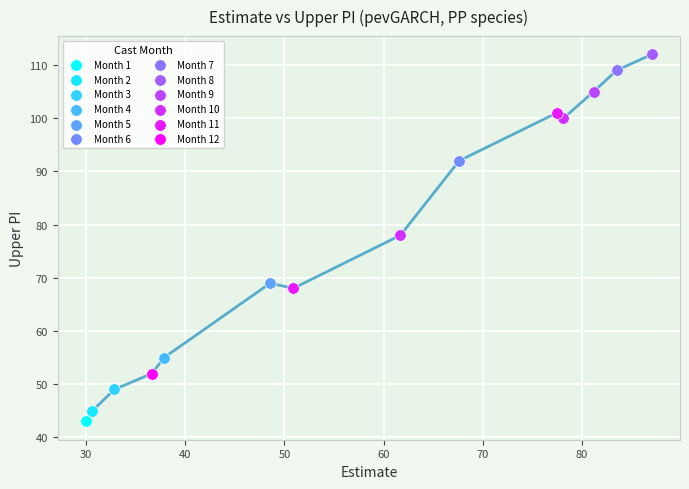

What are all the series names shown in the legend?

Month 1, Month 2, Month 3, Month 4, Month 5, Month 6, Month 7, Month 8, Month 9, Month 10, Month 11, Month 12